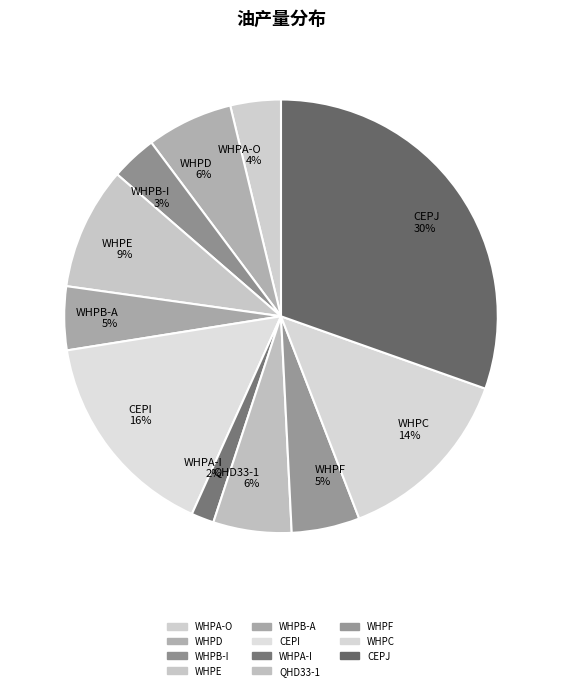

Count the number of slices in the pie.

11